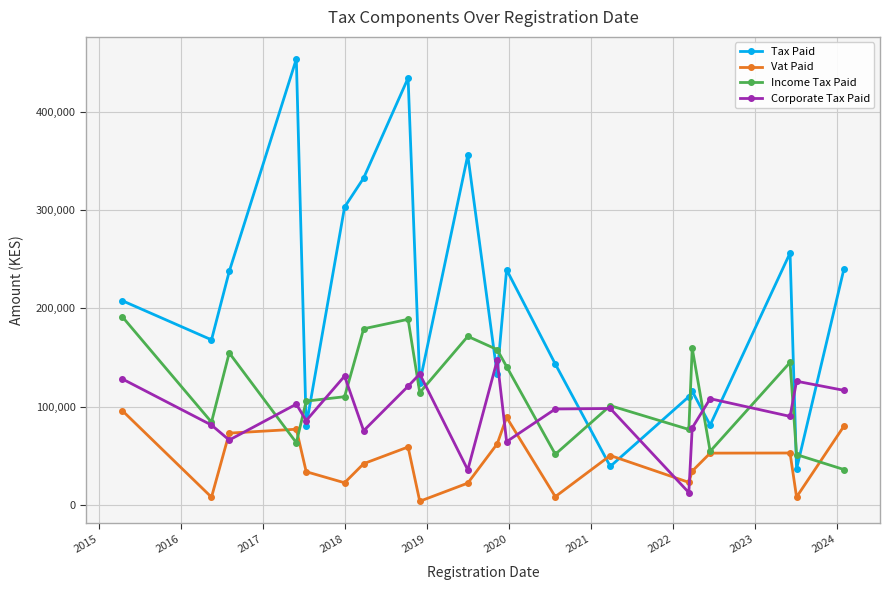

What is the highest value of the Vat Paid series?

95986